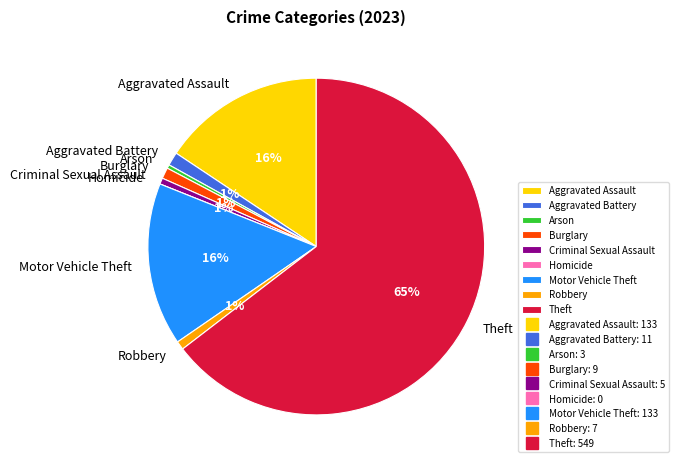

Does any single category account for the majority?

Yes